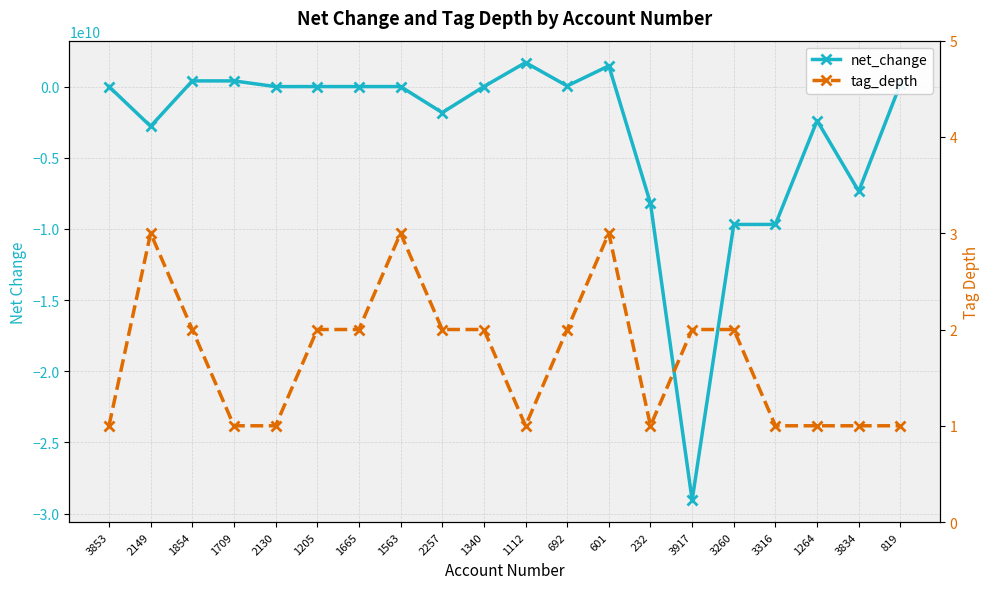

Reading left to right, list all the values displayed in this chart.

net_change: -800000	-2792900000	395600000	395600000	-5600000	-3300000	-3300000	-3300000	-1831500000	-3300000	1684000000	41500000	1454300000	-8205000000	-29052900000	-9686800000	-9686000000	-2391700000	-7356300000	181100000
tag_depth: 1	3	2	1	1	2	2	3	2	2	1	2	3	1	2	2	1	1	1	1